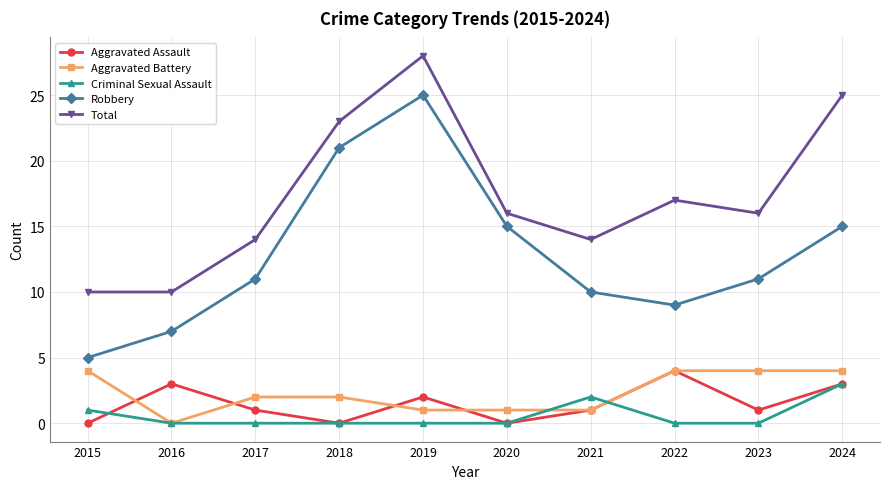

What is the difference between the Total values at 2023 and 2022?

1